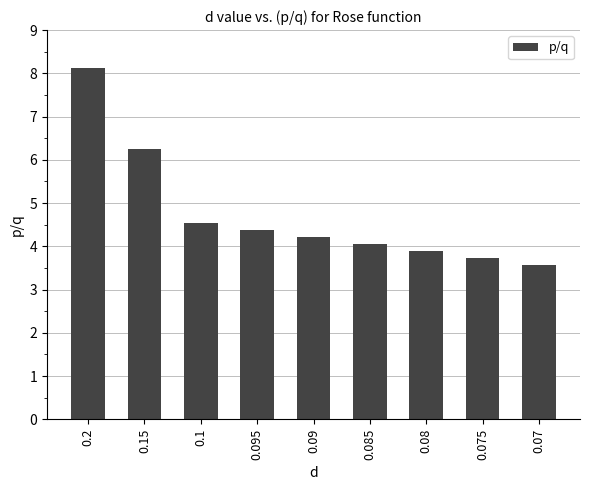

What value does the data have at 0.08?

3.9